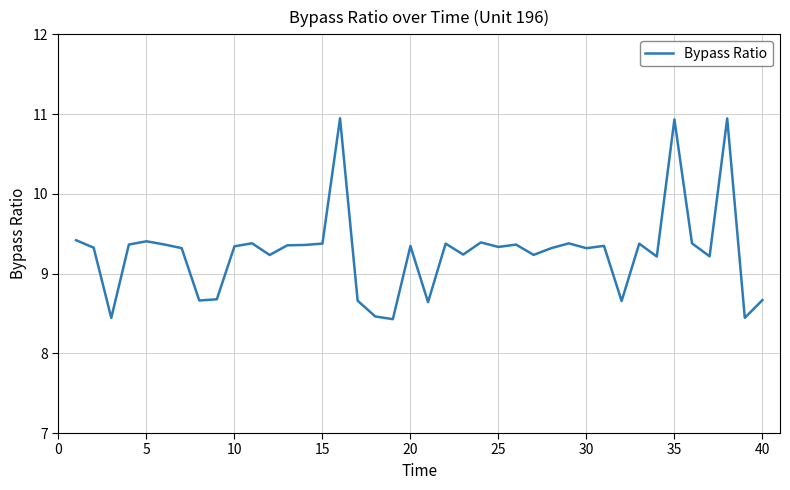

What is the minimum value shown in the chart?

8.4